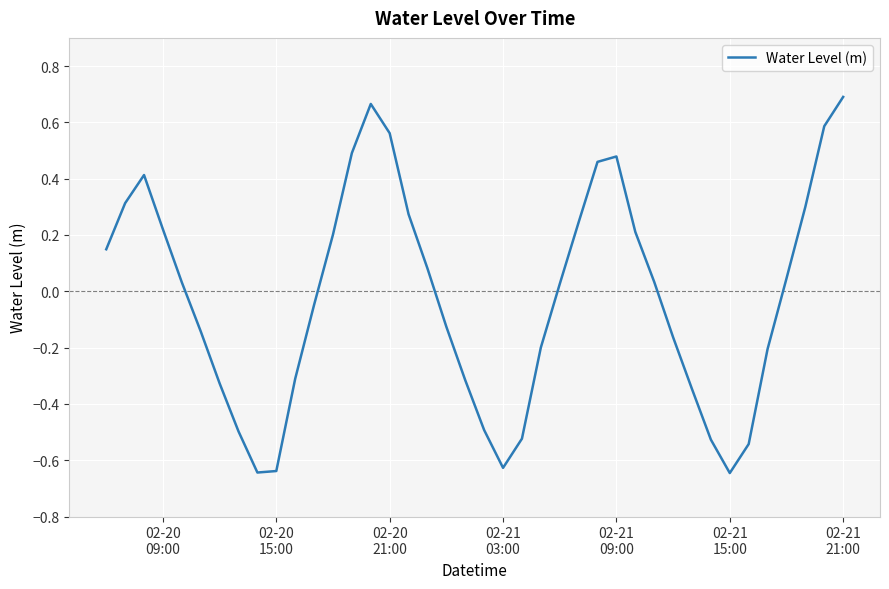

What is the difference between the maximum and minimum values?

1.3